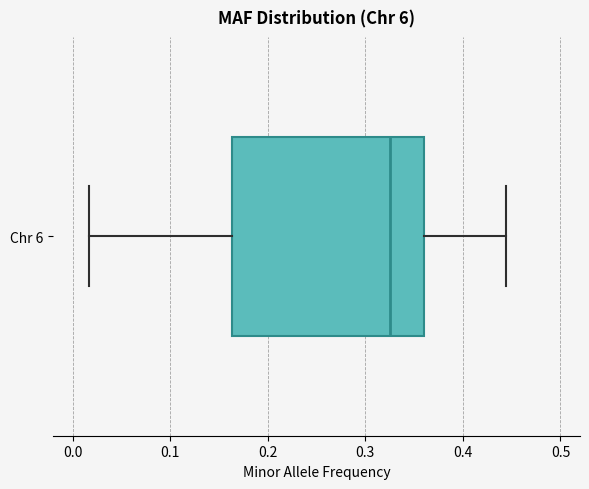

Where does the median line of the box for Chr 6 sit on the x-axis? The values are not printed on the chart, so give them approximately, as read against the axis.

0.33